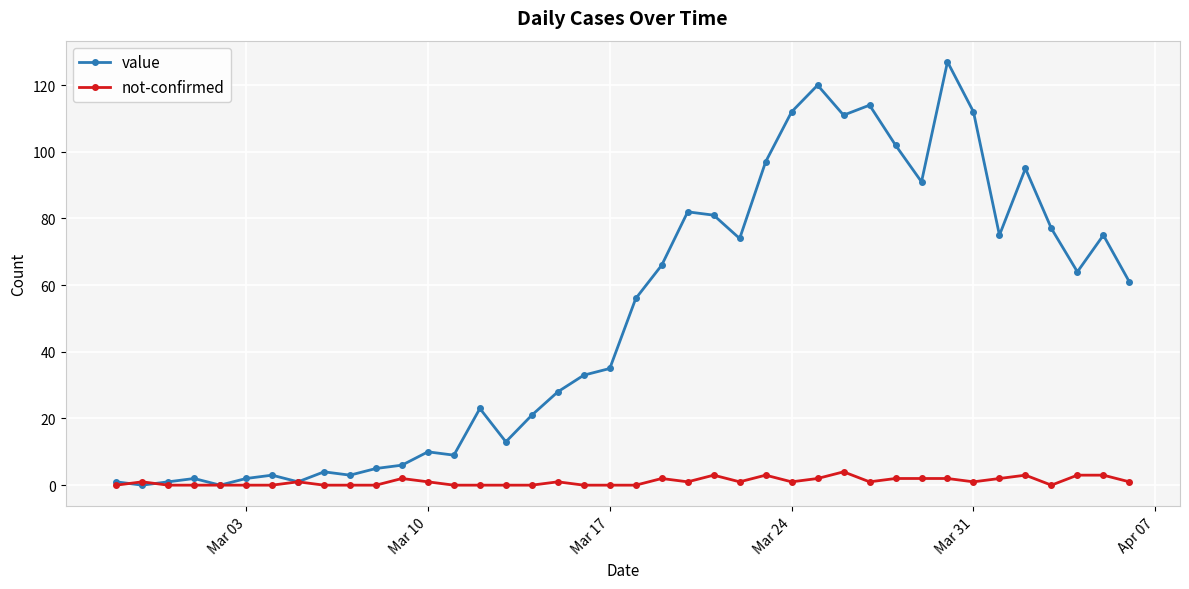

Which series has the largest total across all categories?

value